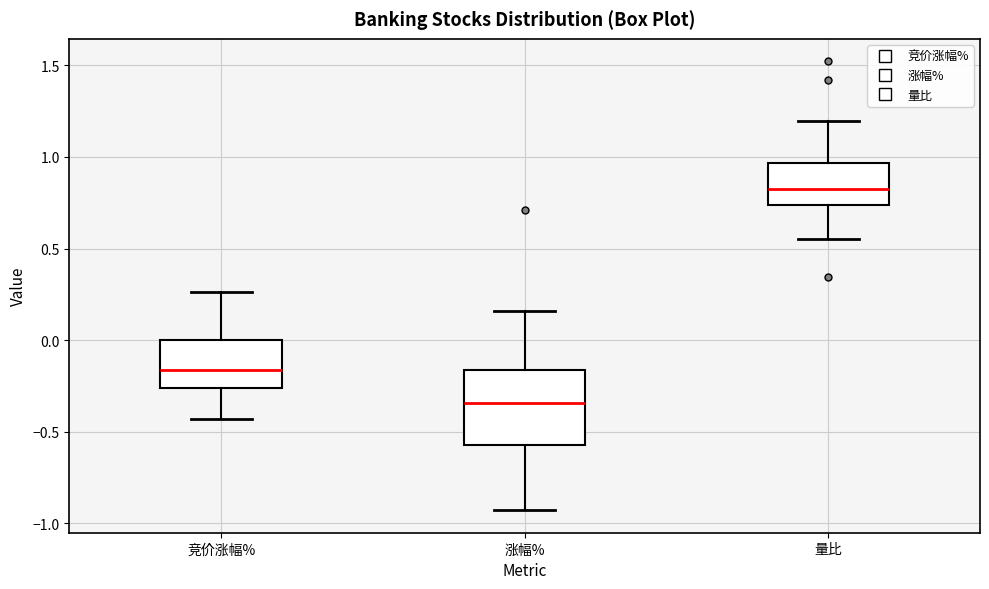

Which box has the lowest median line?

涨幅%